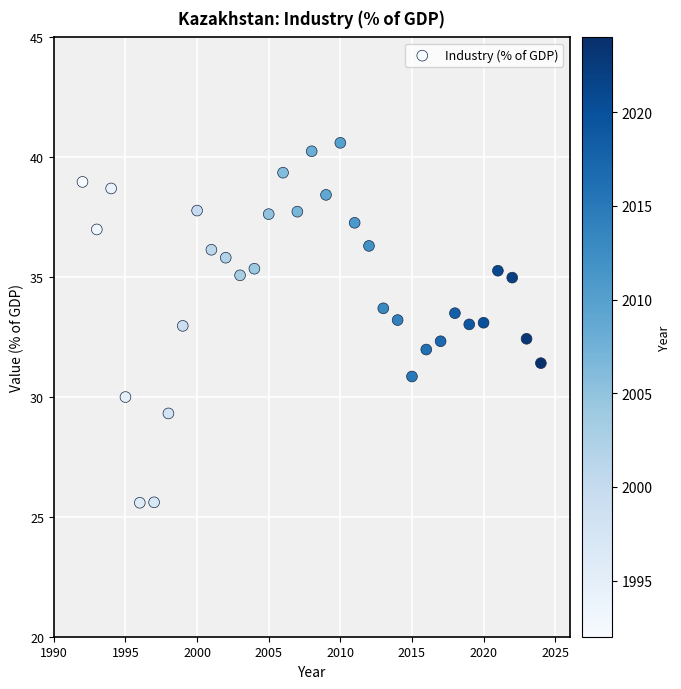

What is the range of X values (max minus min)?

32.0